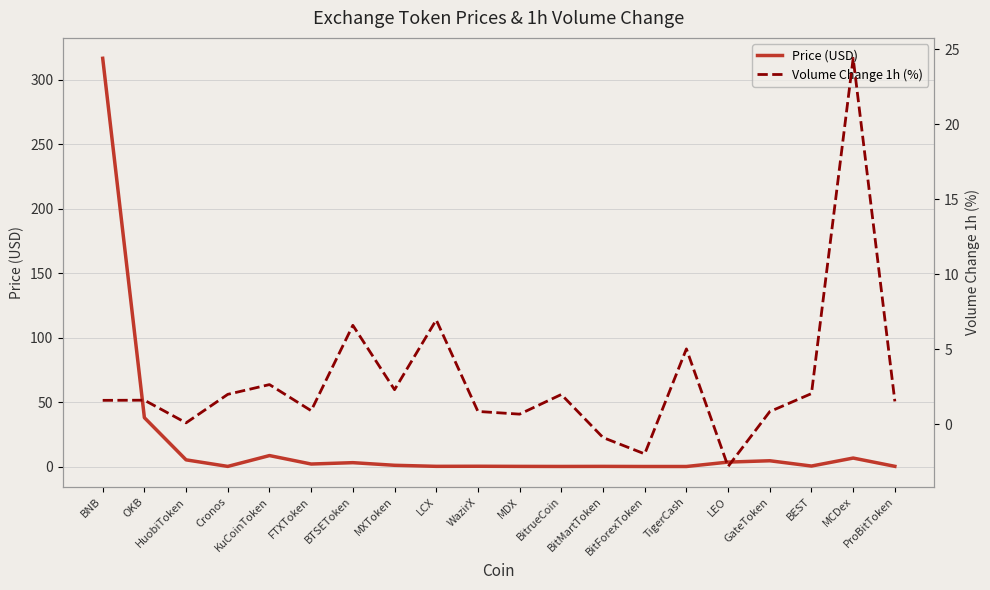

What is the difference between the maximum and second lowest values in the Volume Change 1h (%) series?

26.4